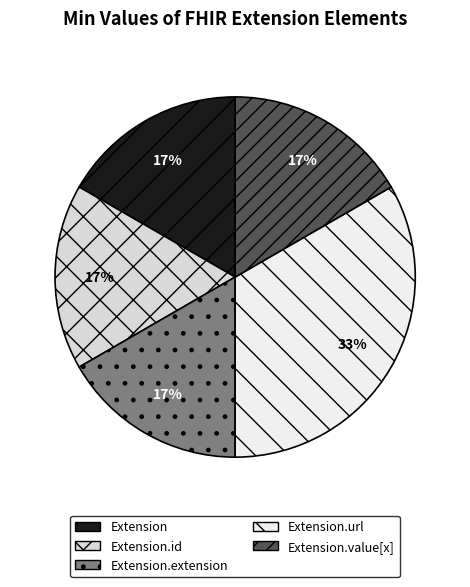

Is Extension.url the majority of the pie?

No